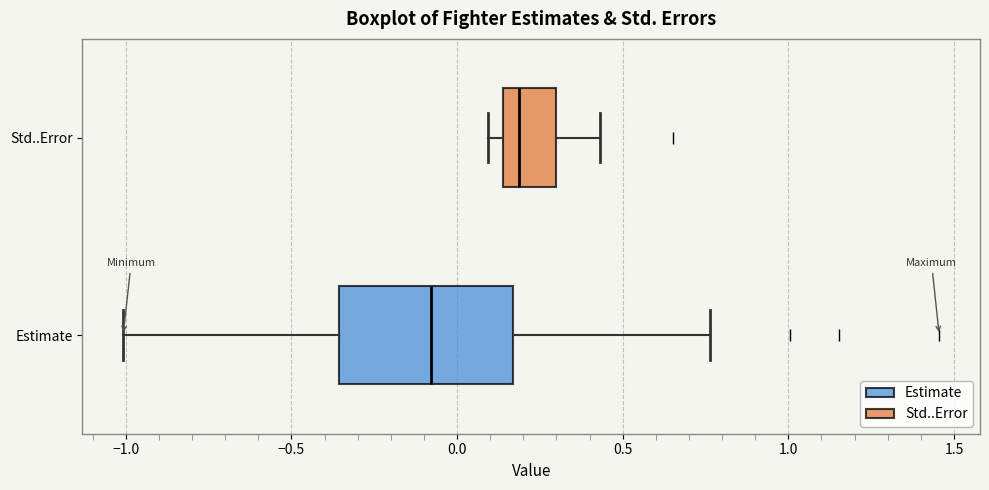

Comparing the boxes themselves (not the whiskers), which one is the widest?

Estimate